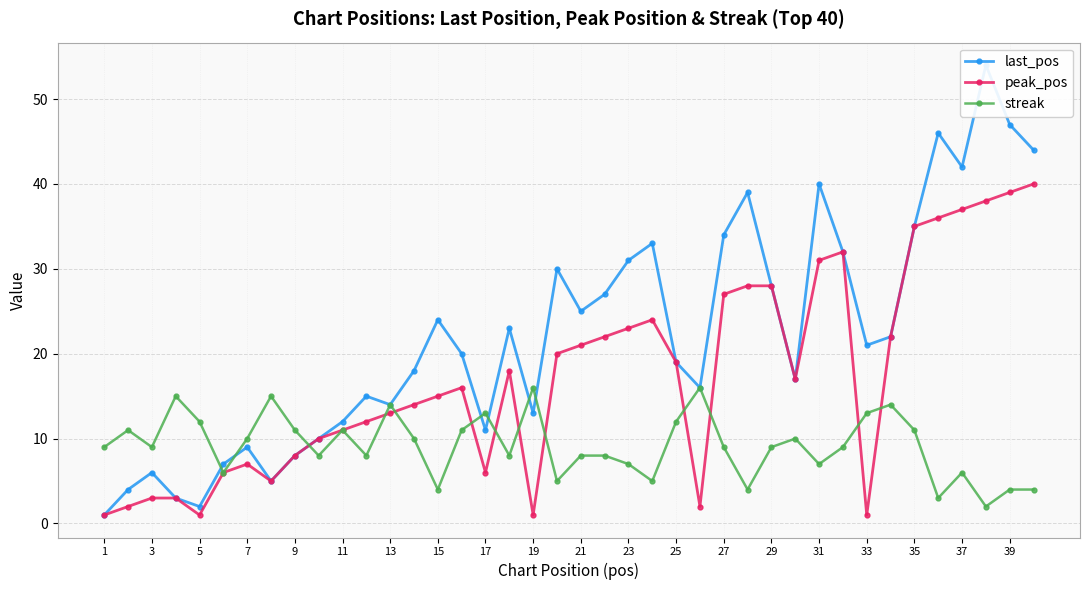

How many data points in peak_pos are above 17?

19